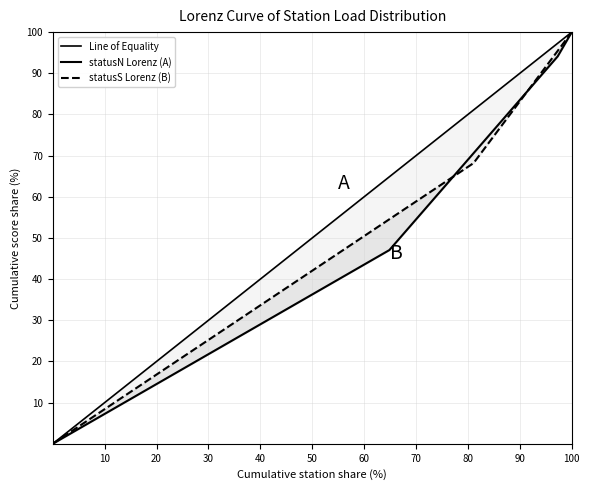

Is the value of statusN Lorenz (A) at 14 greater than the value of statusS Lorenz (B) at 34?

No